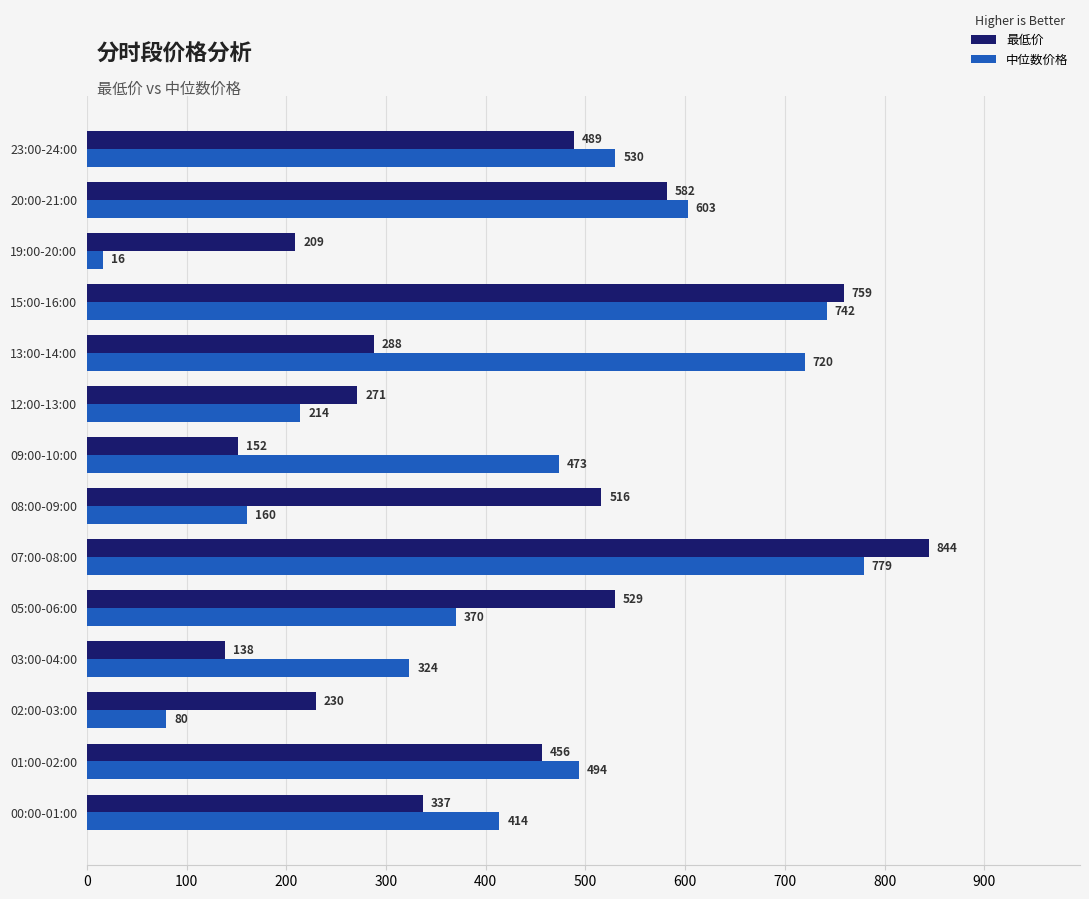

Which category has the lowest value in the 最低价 series?

03:00-04:00